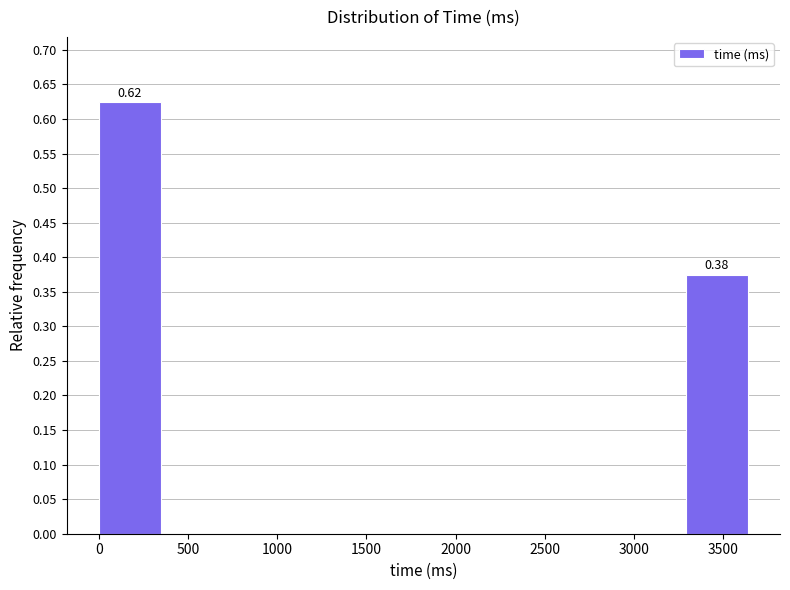

Over which range of the x-axis is the bar tallest?

0 to 350